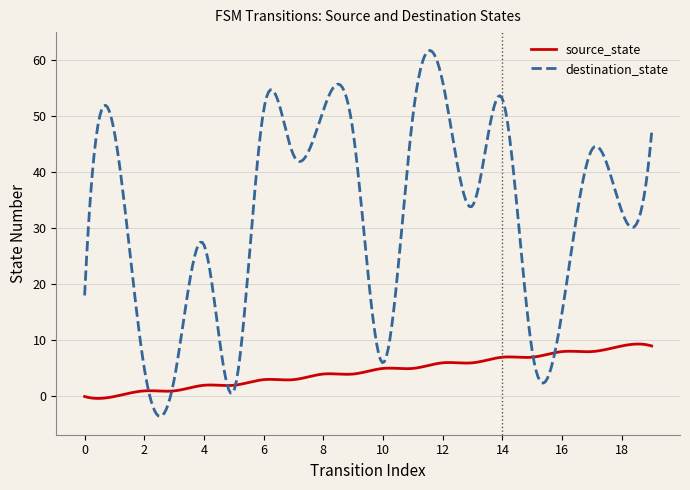

Which series has the largest range (max minus min)?

destination_state